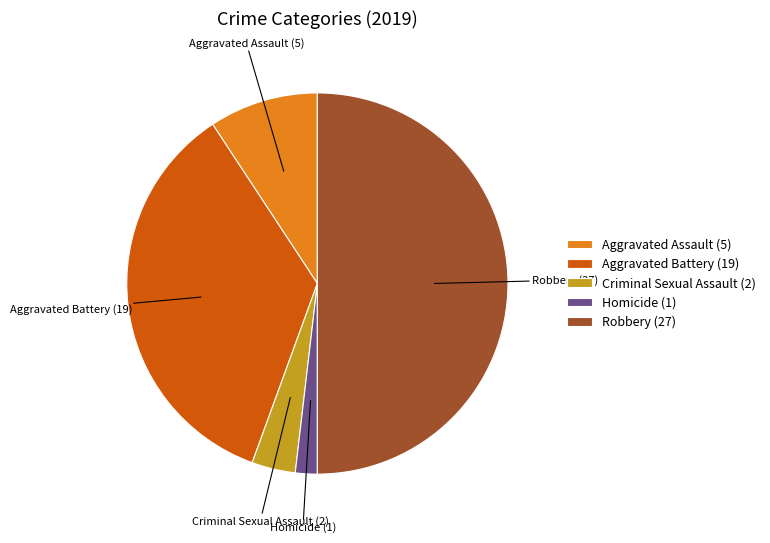

Do Aggravated Assault (5) and Criminal Sexual Assault (2) together represent more than half of the pie?

No